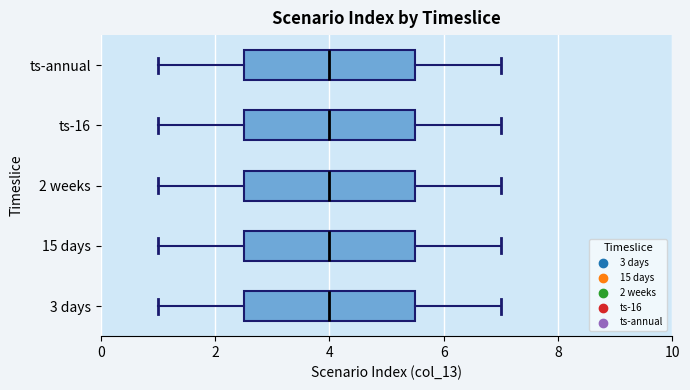

Reading bottom to top, transcribe this box plot: for each box, give where its median line is, the range the box spans, and where its two whiskers end, as read against the x-axis. The values are not printed on the chart, so give them approximately, as read against the axis.

3 days: median 4.0, box 2.6 to 5.6, whiskers 1.0 to 7.0
15 days: median 4.0, box 2.6 to 5.6, whiskers 1.0 to 7.0
2 weeks: median 4.0, box 2.6 to 5.6, whiskers 1.0 to 7.0
ts-16: median 4.0, box 2.6 to 5.6, whiskers 1.0 to 7.0
ts-annual: median 4.0, box 2.6 to 5.6, whiskers 1.0 to 7.0